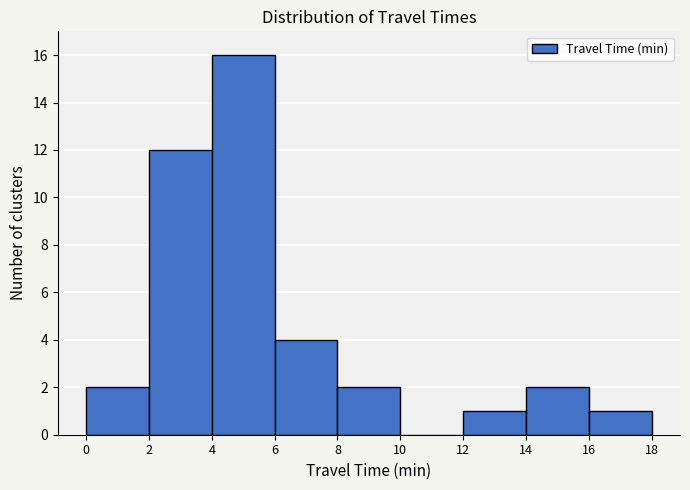

What is the height of the bar covering 16 to 18 on the x-axis? The values are not printed on the chart, so give them approximately, as read against the axis.

1